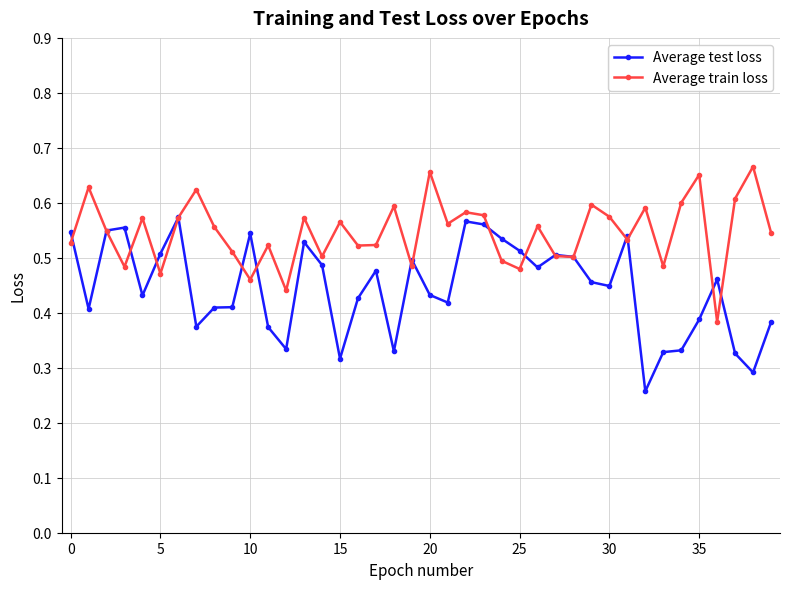

Which series has the largest total across all categories?

Average train loss